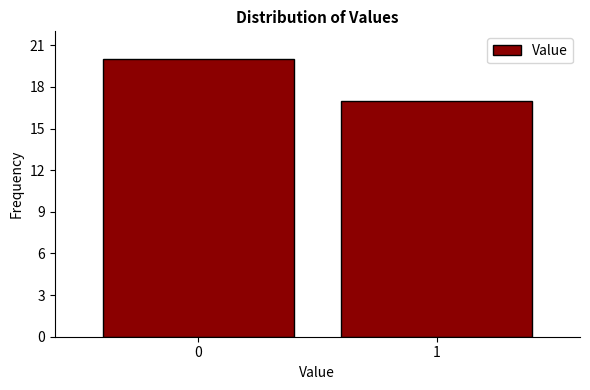

Reading left to right, transcribe all the data shown in this chart.

0=20	1=17